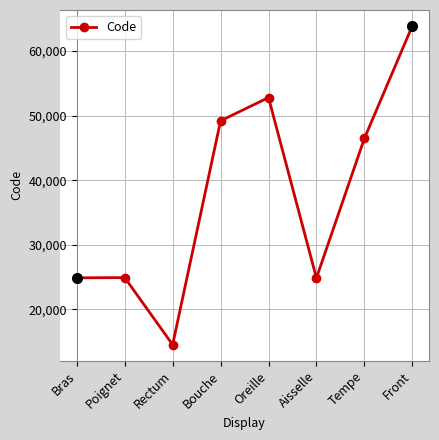

How many lines are shown in the chart?

1